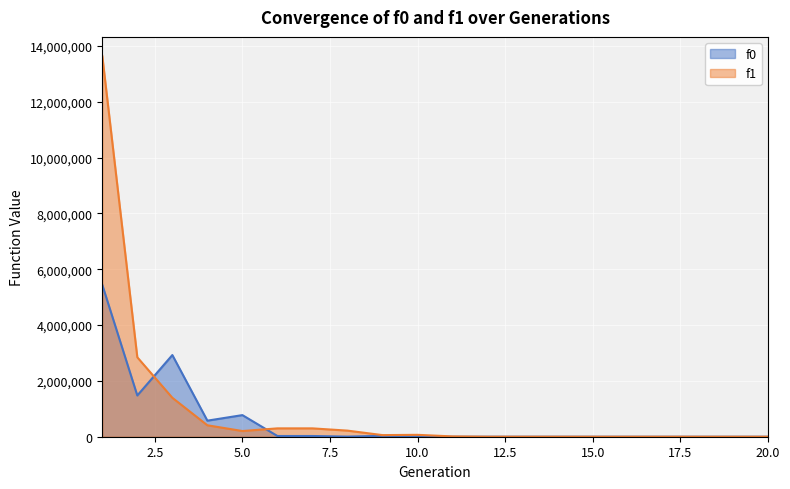

How many interior local valleys does the f1 series have?

4